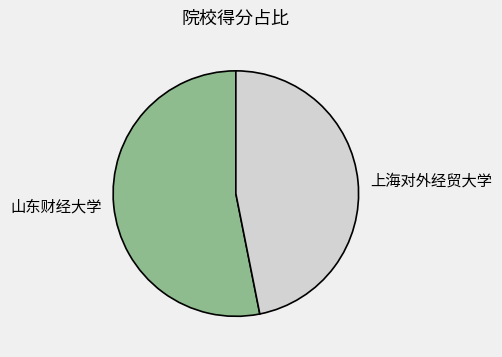

Which slice is the smallest?

上海对外经贸大学